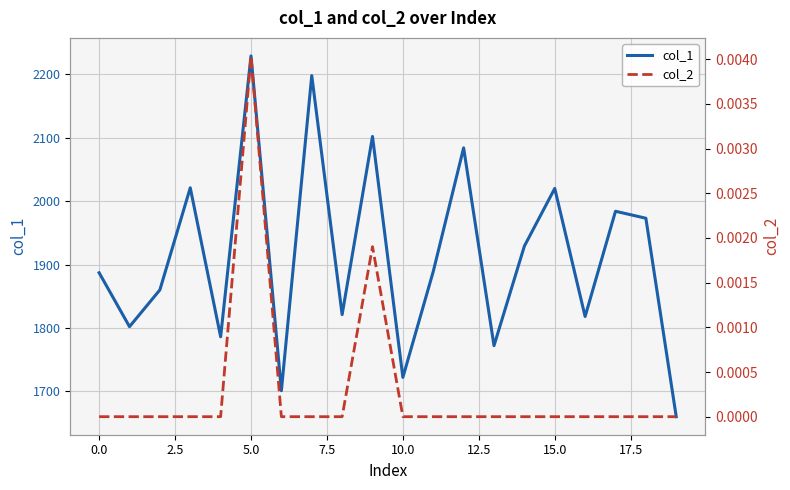

What is the difference between the maximum and minimum values in the col_1 series?

569